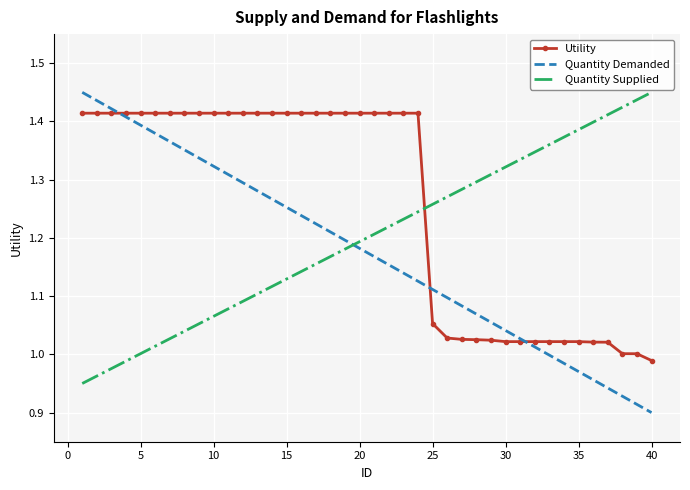

True or false: Utility and Quantity Supplied cross at least once.

True